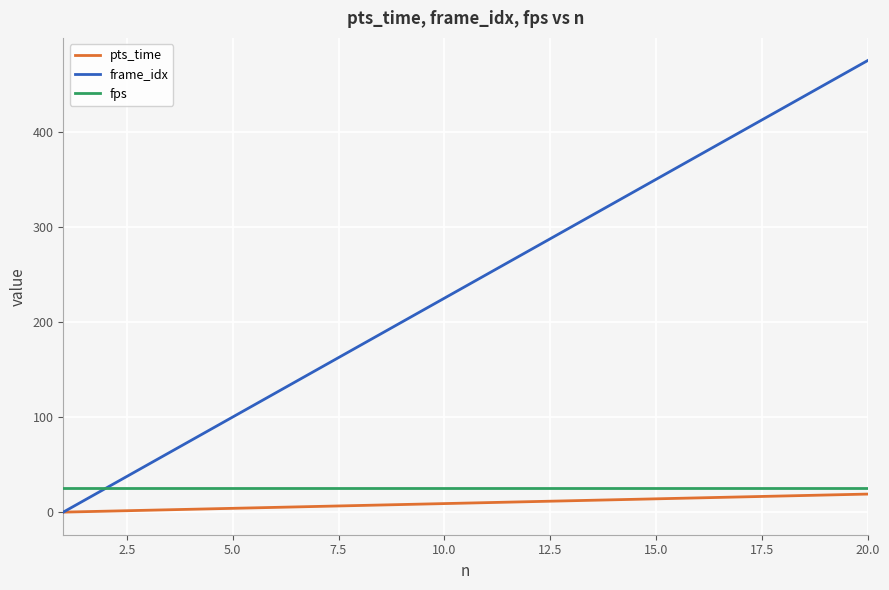

Which series has the largest total across all categories?

frame_idx